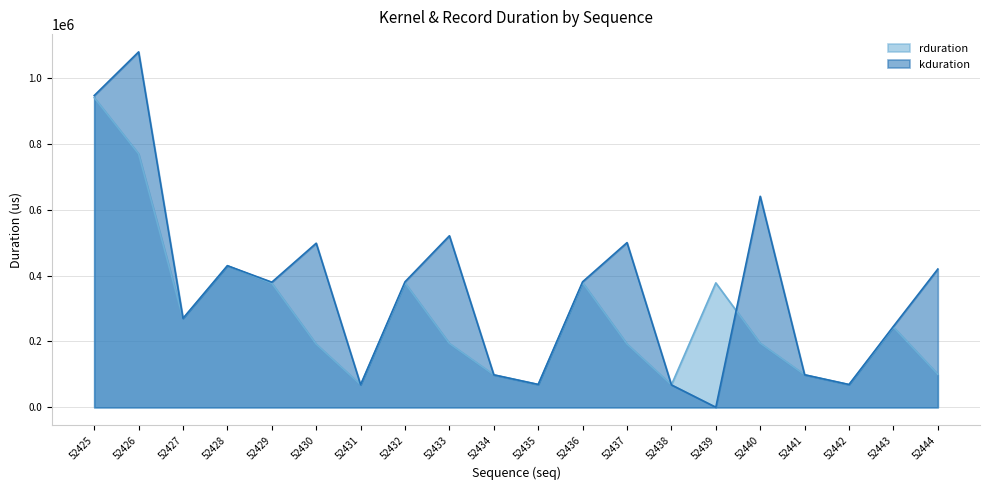

What is the average value of the kduration series?

358243